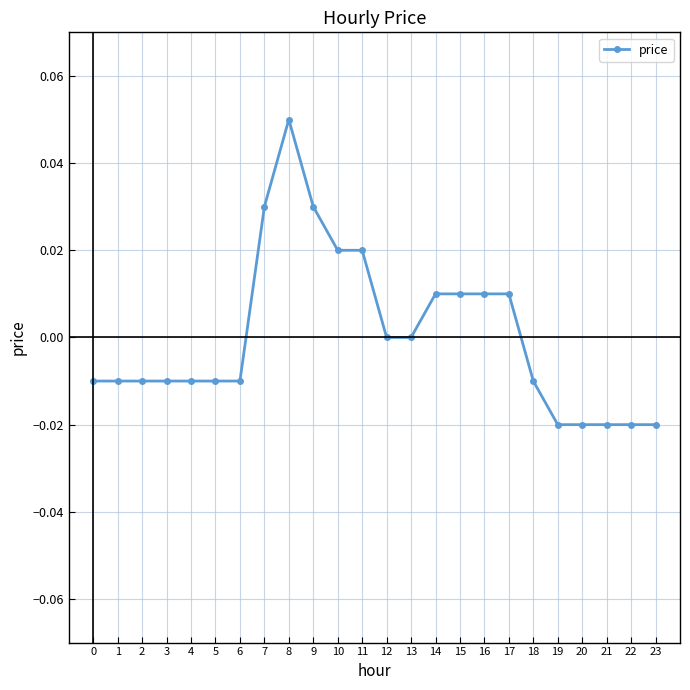

At which category does the chart reach its peak across all series?

8